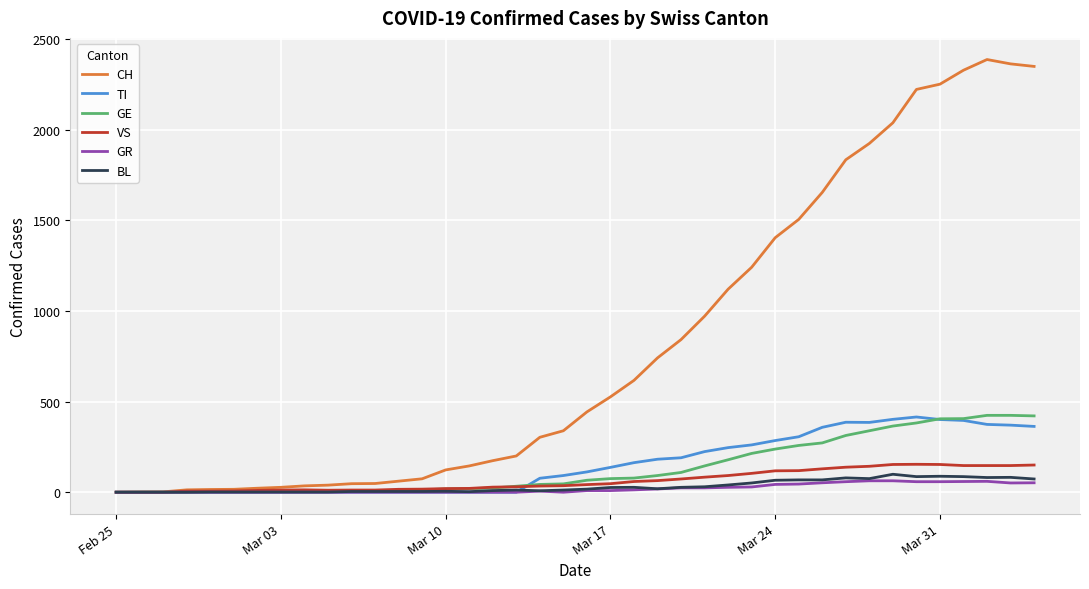

Which series has the largest range (max minus min)?

CH